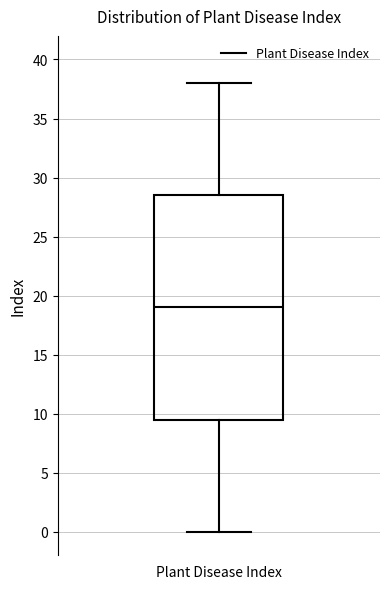

Transcribe this box plot: give where the median line is, the range the box spans, and where the two whiskers end, as read against the y-axis. The values are not printed on the chart, so give them approximately, as read against the axis.

median 19.0, box 9.5 to 28.5, whiskers 0.0 to 38.0